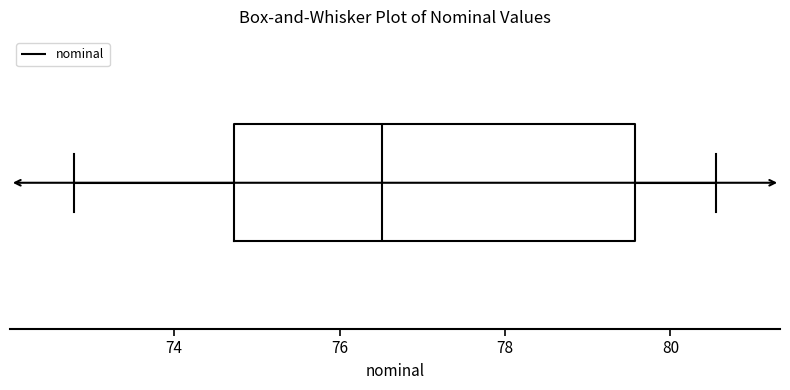

Where is the left edge of the box on the x-axis? The values are not printed on the chart, so give them approximately, as read against the axis.

74.8